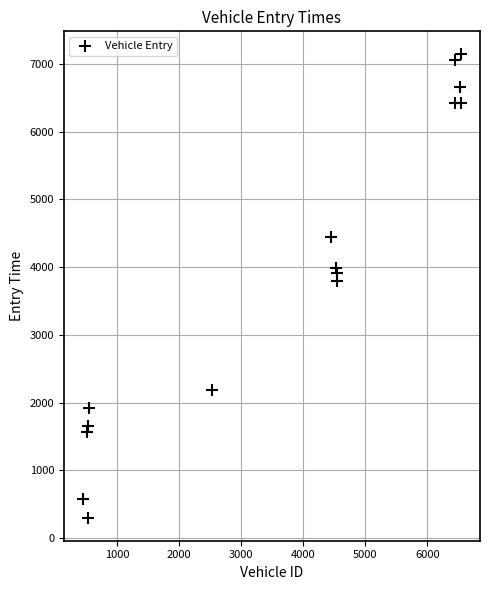

What is the range of X values (max minus min)?

6094.0